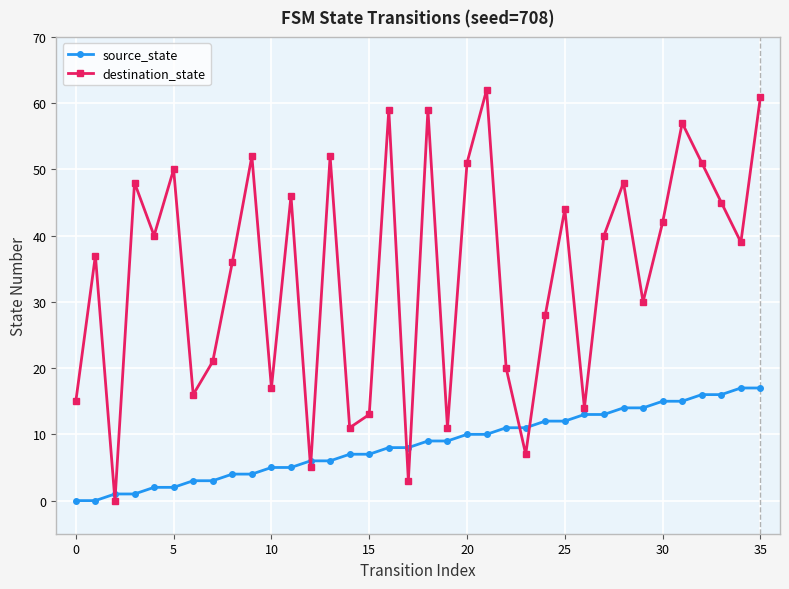

Which series has the largest total across all categories?

destination_state